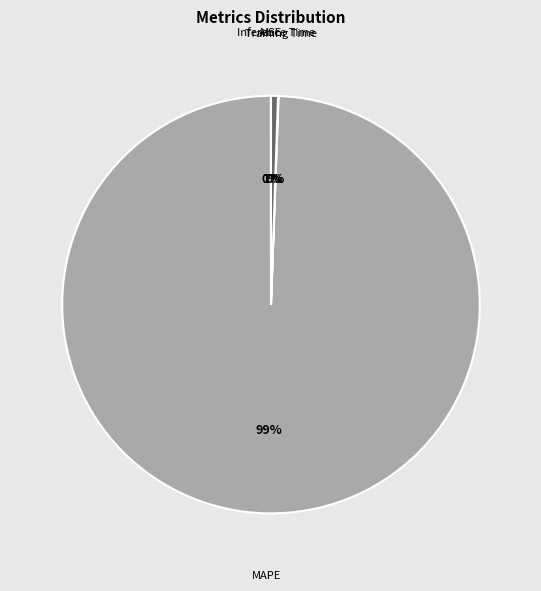

To the nearest percent, what portion does MAPE represent?

99%